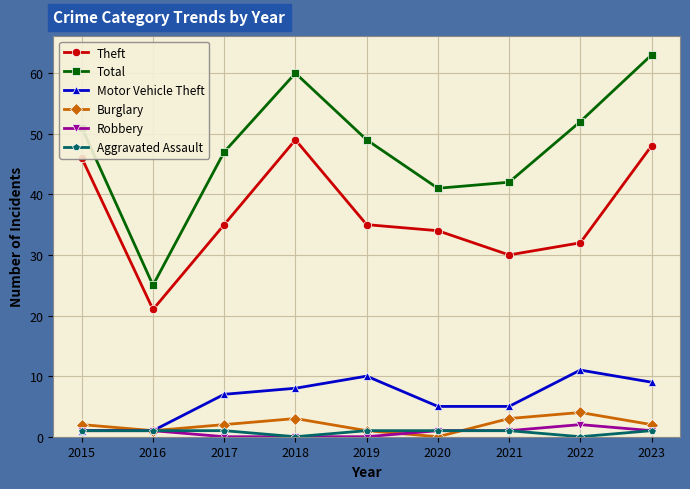

Is this an area chart (filled region under the line)?

No